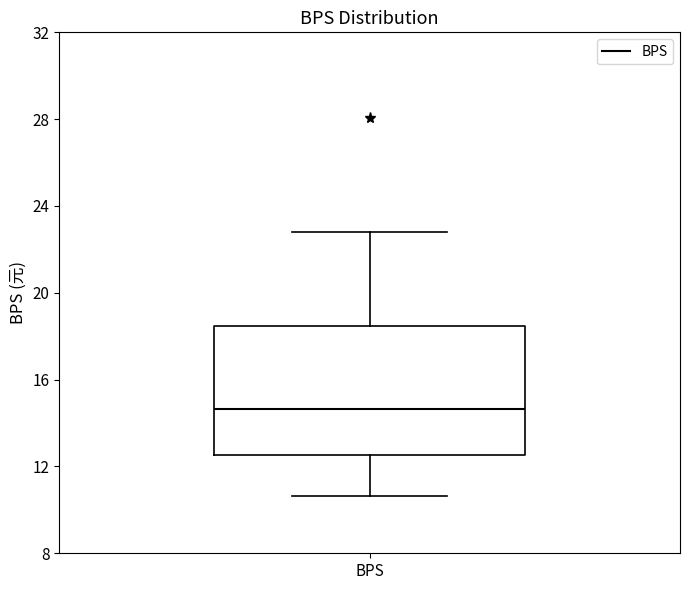

Transcribe this box plot: give where the median line is, the range the box spans, and where the two whiskers end, as read against the y-axis. The values are not printed on the chart, so give them approximately, as read against the axis.

median 14.5, box 12.5 to 18.5, whiskers 10.5 to 23.0